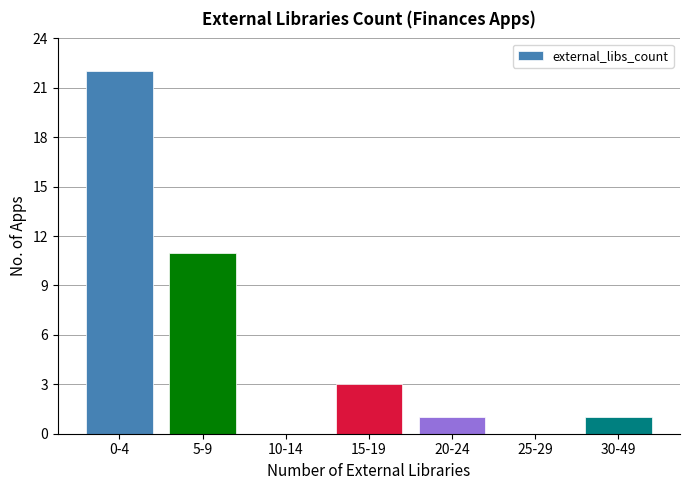

What is the sum of all values?

38